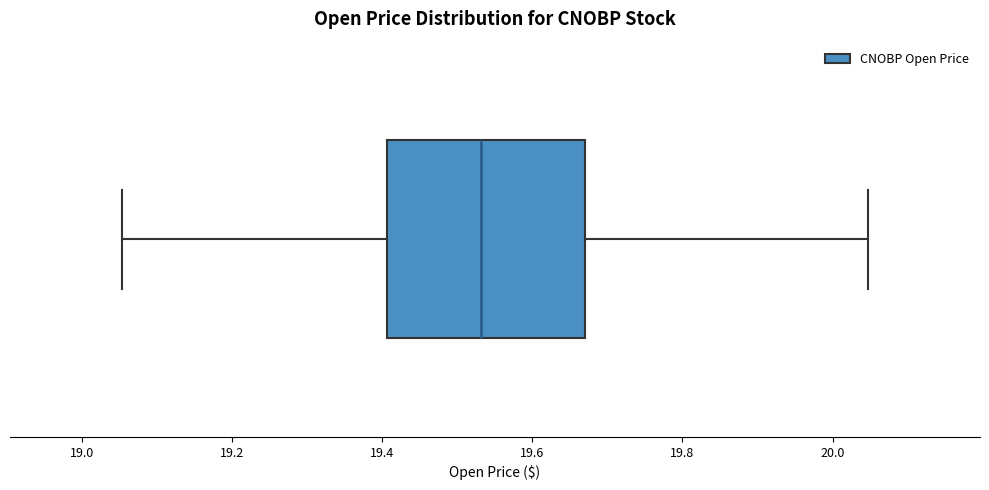

Transcribe this box plot: give where the median line is, the range the box spans, and where the two whiskers end, as read against the x-axis. The values are not printed on the chart, so give them approximately, as read against the axis.

median 19.54, box 19.40 to 19.66, whiskers 19.06 to 20.04